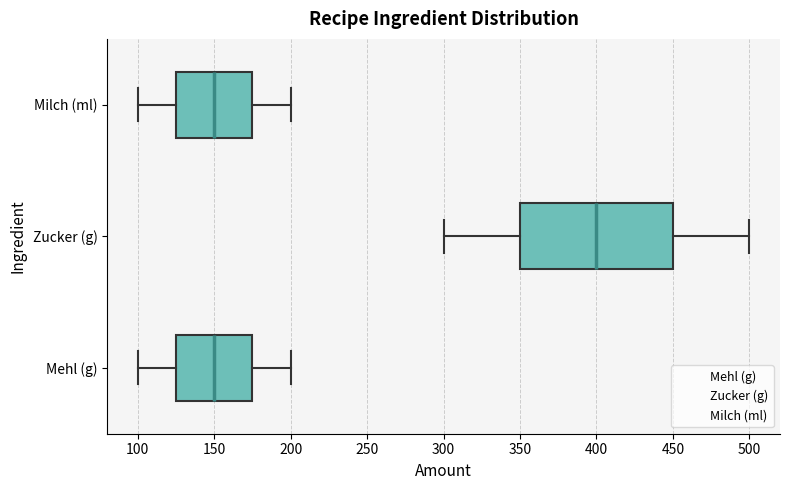

Reading bottom to top, read every box against the x-axis: the position of its median line, the range the box covers, and the ends of its whiskers. The values are not printed on the chart, so give them approximately, as read against the axis.

Mehl (g): median 150, box 125 to 175, whiskers 100 to 200
Zucker (g): median 400, box 350 to 450, whiskers 300 to 500
Milch (ml): median 150, box 125 to 175, whiskers 100 to 200